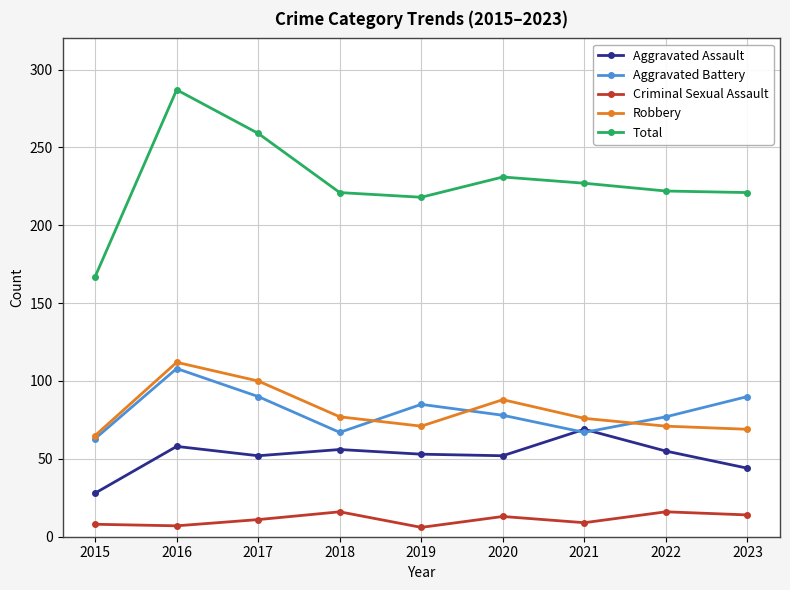

What is the maximum value for Aggravated Battery?

108